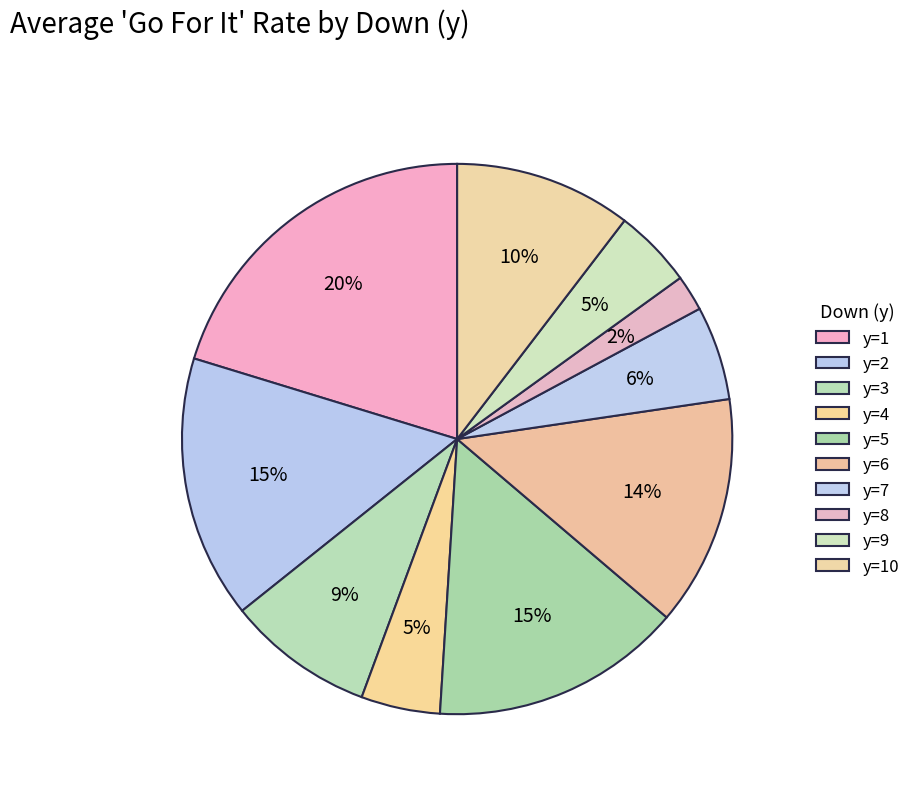

Between y=2 and y=1, which is larger?

y=1